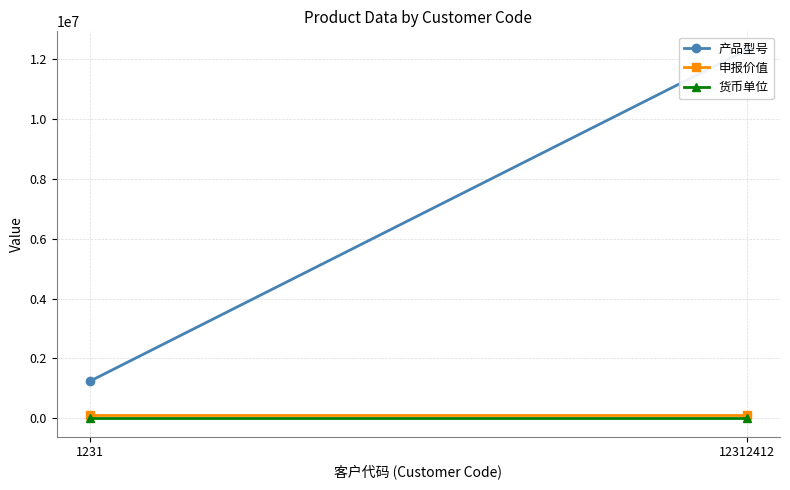

Reading left to right, what are all the values shown in this chart?

产品型号: 1231=1234124	12312412=12312314
申报价值: 1231=123123	12312412=123124
货币单位: 1231=1231	12312412=1231